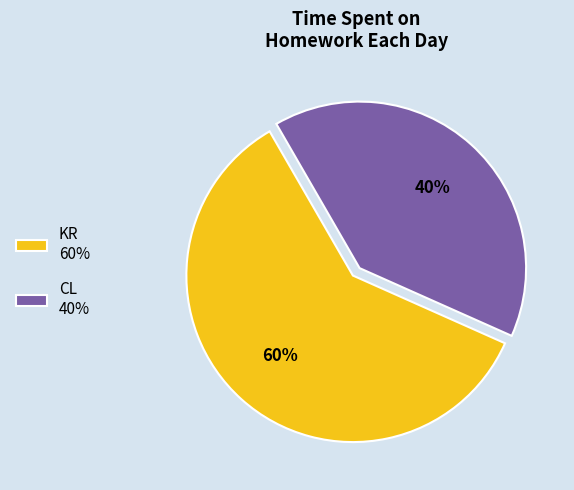

What percentage is the KR slice, to the nearest percent?

60%